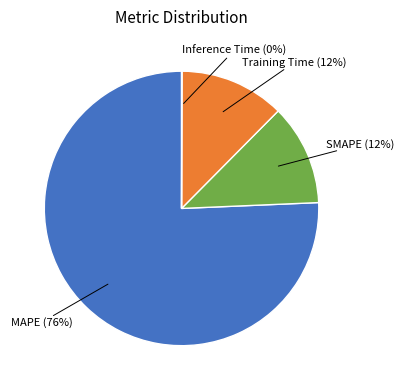

To the nearest percent, what is the difference between the largest and smallest slice percentages?

76%